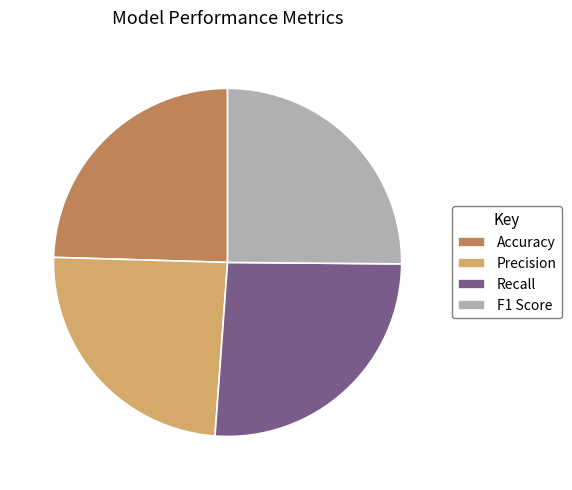

Is Recall the majority of the pie?

No